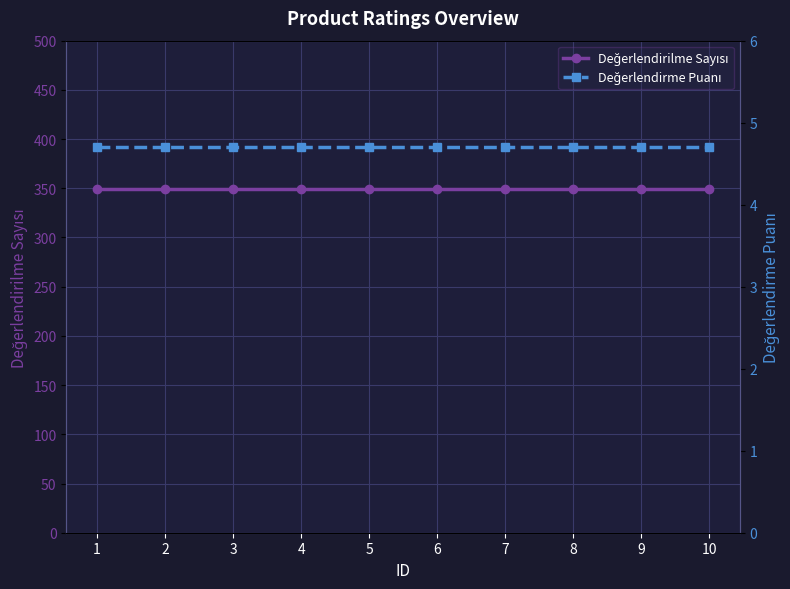

True or false: Değerlendirme Puanı and Değerlendirilme Sayısı intersect in this chart.

False